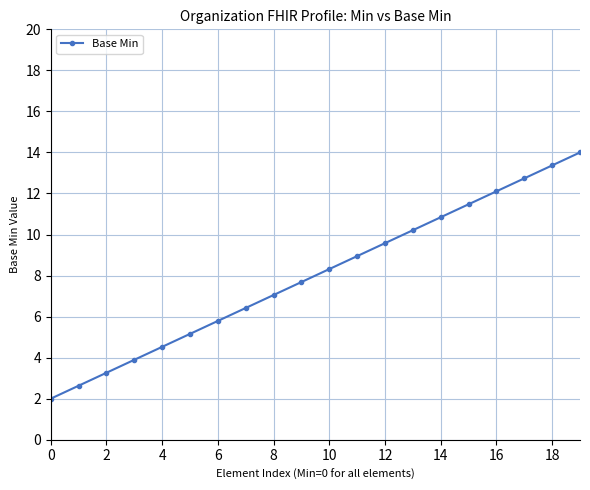

How many series are shown in this chart?

1